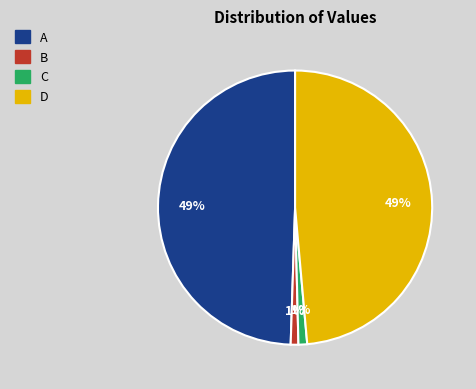

To the nearest percent, what is the average slice percentage?

25%